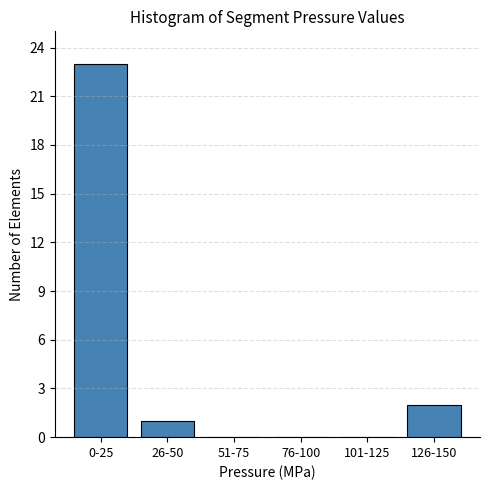

Reading left to right, transcribe all the data shown in this chart.

0-25=23	26-50=1	51-75=0	76-100=0	101-125=0	126-150=2